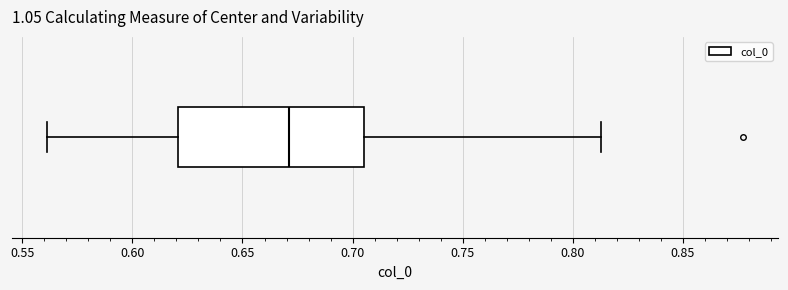

Transcribe this box plot: give where the median line is, the range the box spans, and where the two whiskers end, as read against the x-axis. The values are not printed on the chart, so give them approximately, as read against the axis.

median 0.670, box 0.620 to 0.705, whiskers 0.560 to 0.815